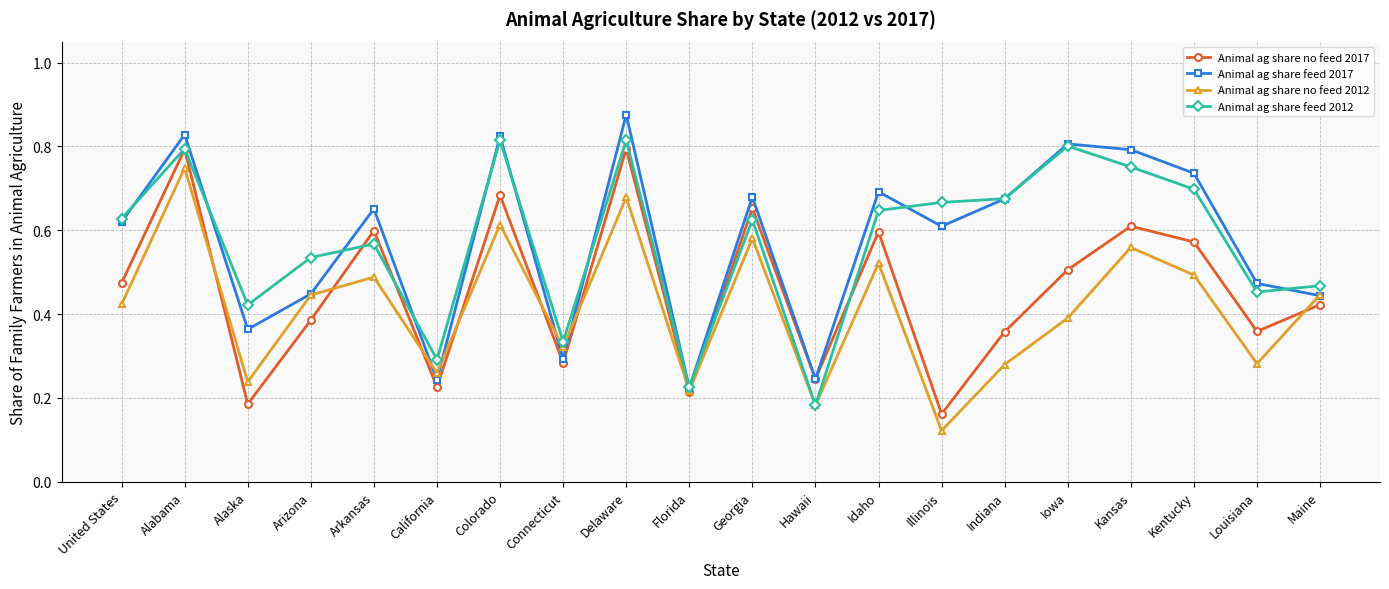

Which series has the widest spread of values?

Animal ag share feed 2017